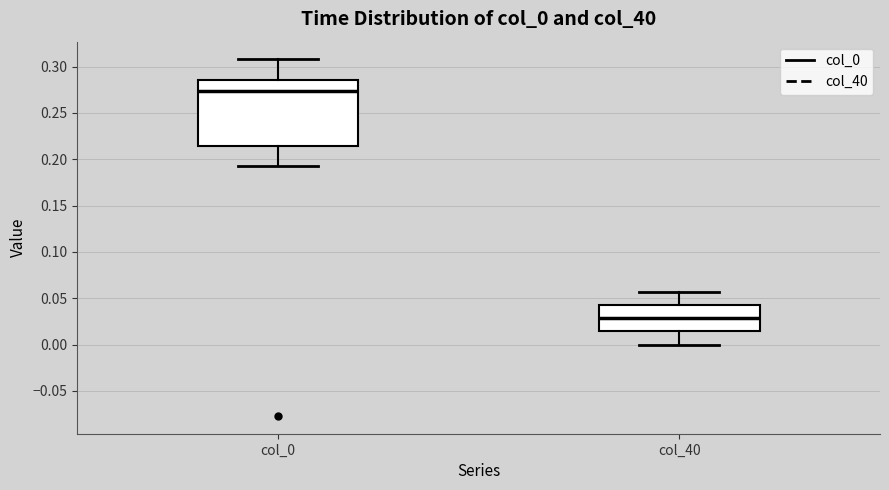

Which box's median line is the lowest?

col_40